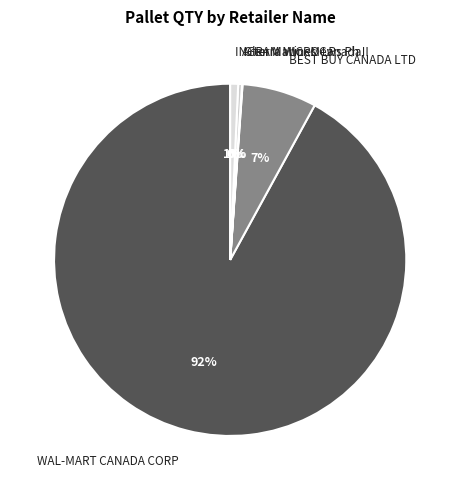

True or false: INGRAM MICRO LP accounts for 1% of the total.

True